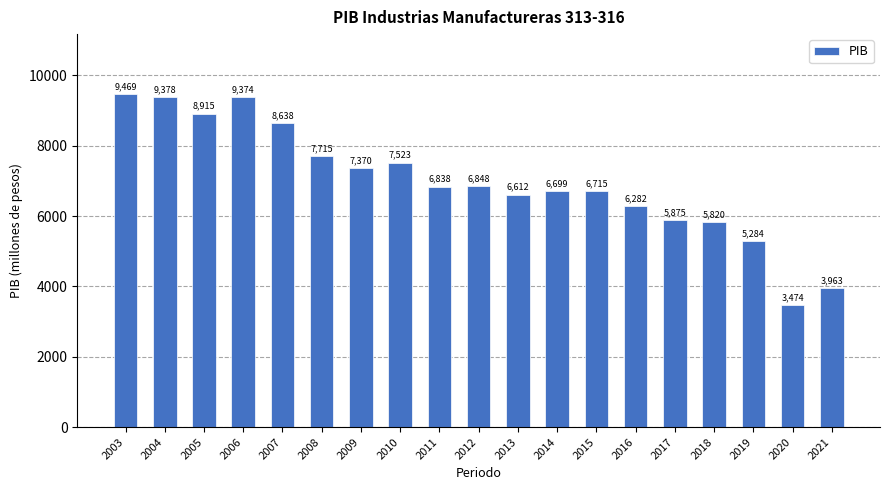

The value at 2018 is 5820.3. True or false?

True